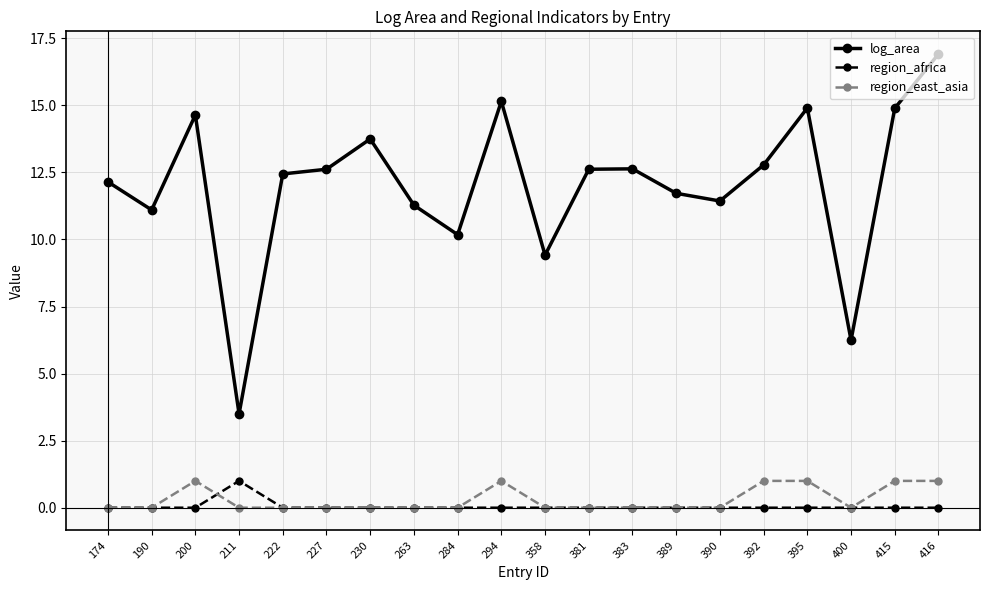

Is this an area chart (filled region under the line)?

No